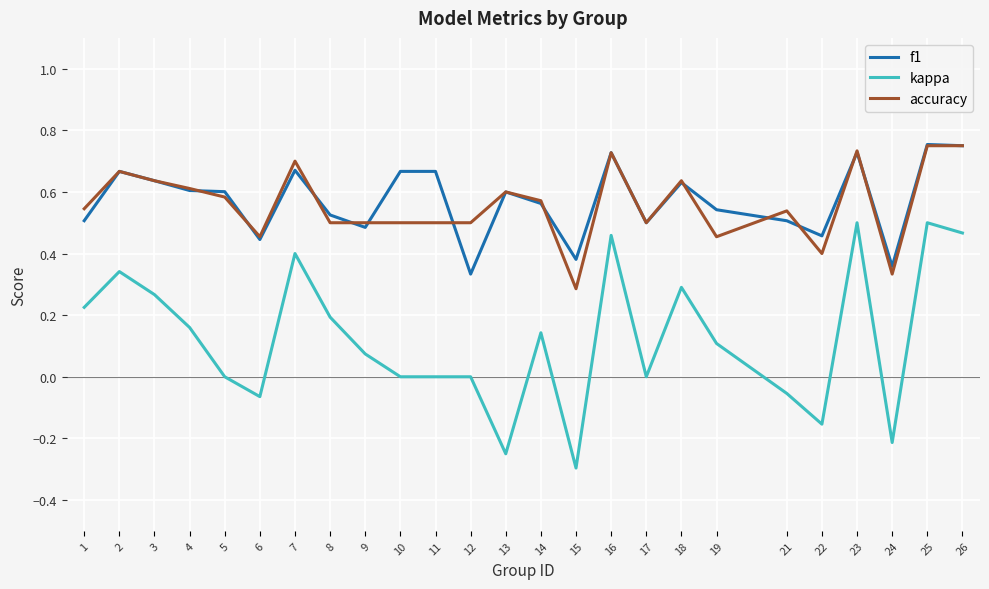

Is the value of accuracy at 16 greater than the value of kappa at 15?

Yes